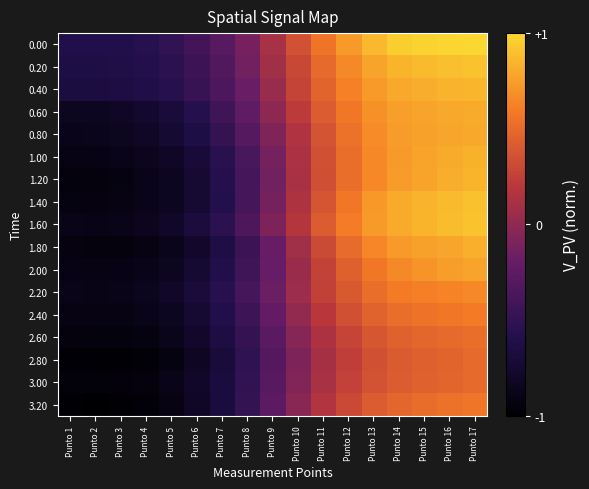

List the series in order of their peak value, lowest first.

2.80, 3.00, 2.60, 3.20, 2.40, 2.20, 2.00, 0.80, 0.60, 1.80, 1.00, 1.20, 0.40, 1.40, 0.20, 1.60, 0.00